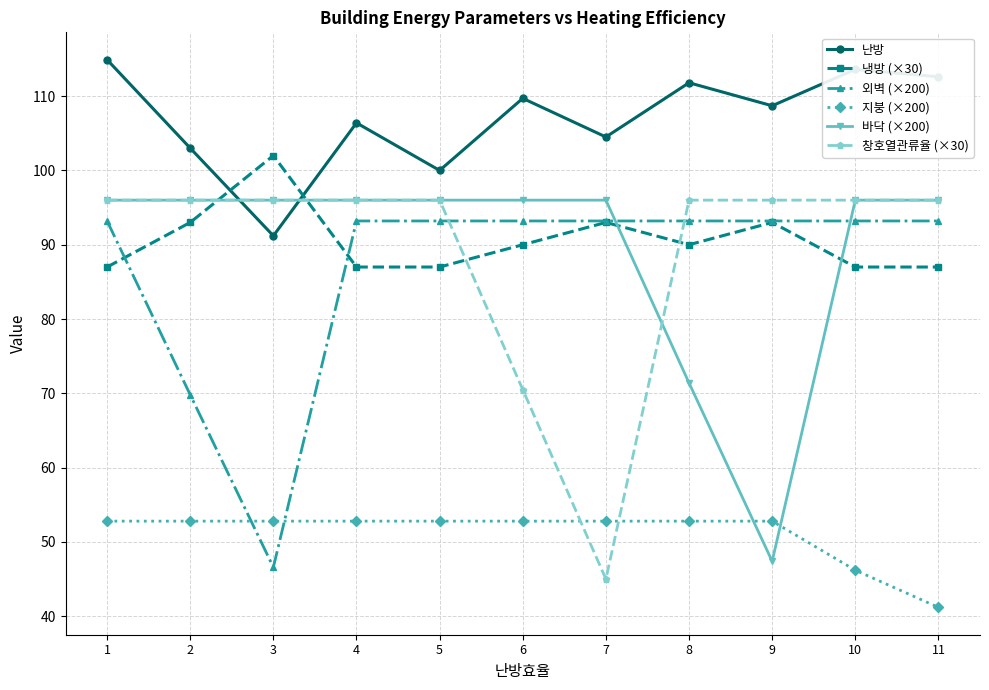

Between 3 and 6, which series saw the biggest shift?

외벽 (×200)